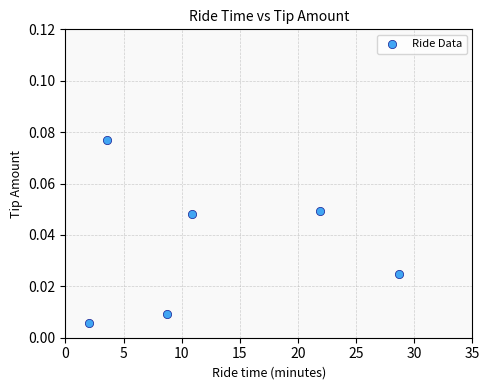

What is the average X value?

12.6